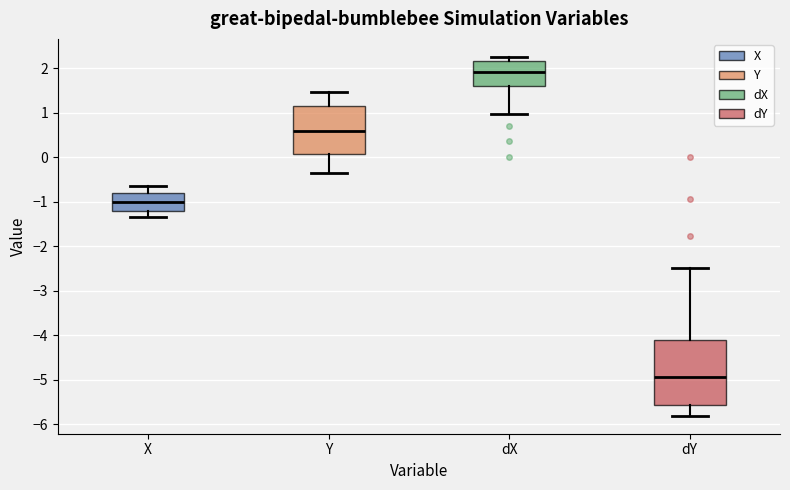

Where is the upper edge of the box for dY on the y-axis? The values are not printed on the chart, so give them approximately, as read against the axis.

-4.1